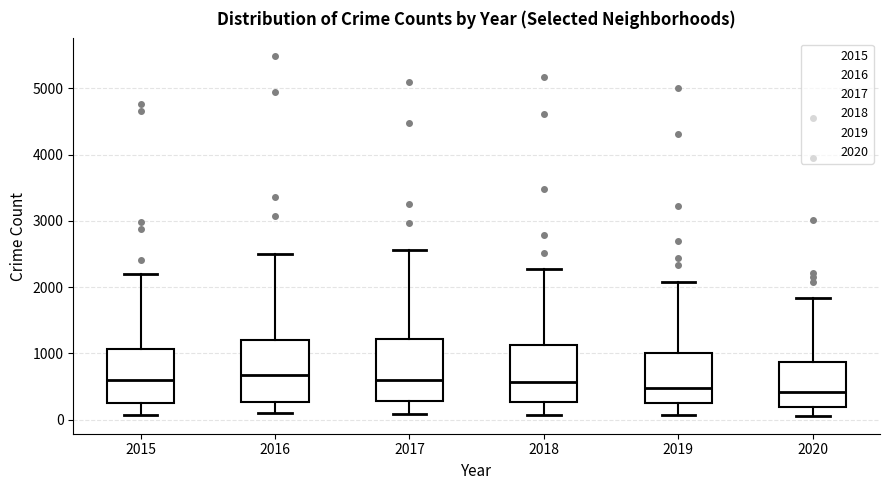

Reading left to right, read every box against the y-axis: the position of its median line, the range the box covers, and the ends of its whiskers. The values are not printed on the chart, so give them approximately, as read against the axis.

2015: median 600, box 300 to 1100, whiskers 100 to 2200
2016: median 700, box 300 to 1200, whiskers 100 to 2500
2017: median 600, box 300 to 1200, whiskers 100 to 2600
2018: median 600, box 300 to 1100, whiskers 100 to 2300
2019: median 500, box 300 to 1000, whiskers 100 to 2100
2020: median 400, box 200 to 900, whiskers 100 to 1800